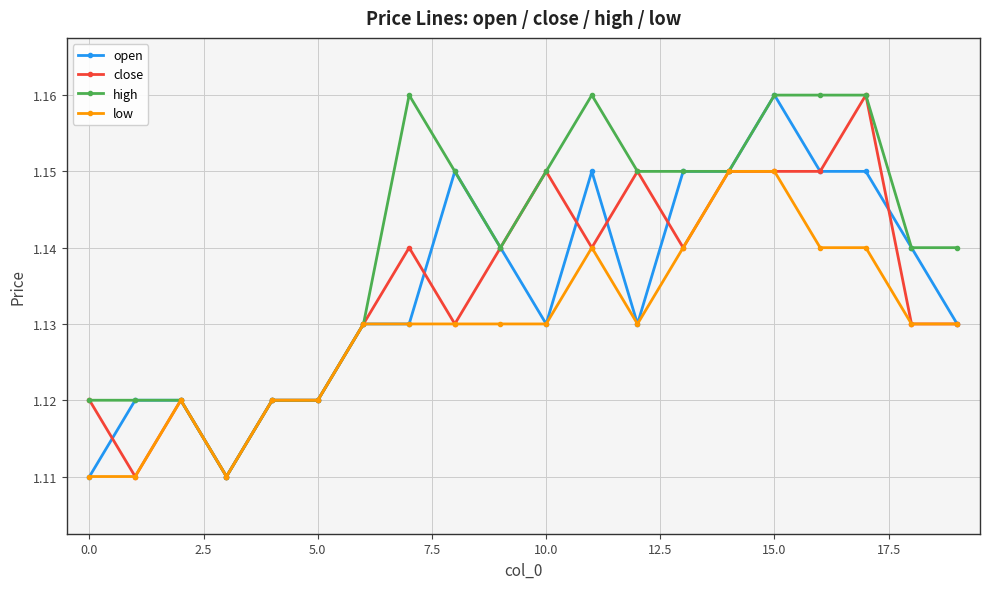

Count the high values in the range 1 to 2.

20